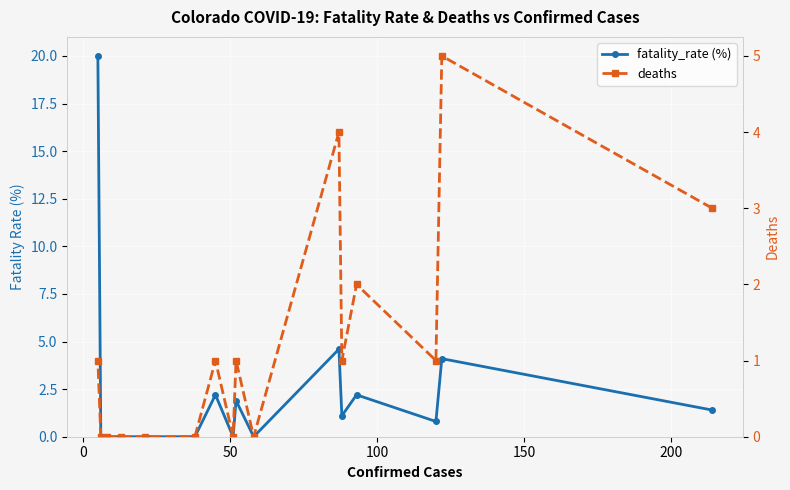

How many interior local peaks does the deaths series have?

5